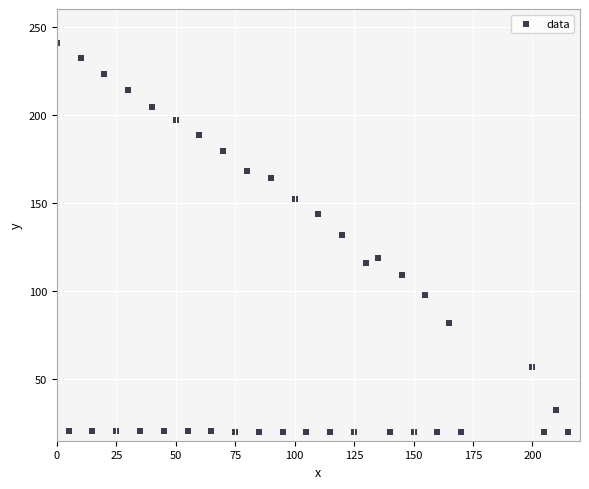

What is the range of Y values (max minus min)?

220.9